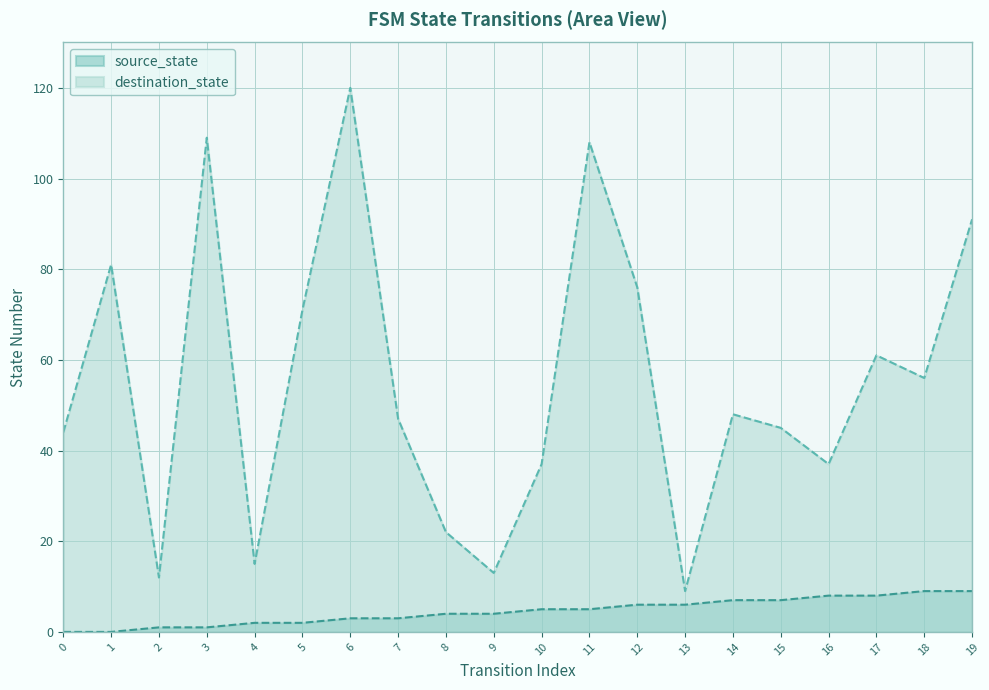

Where is destination_state nearest to the value 64?

17